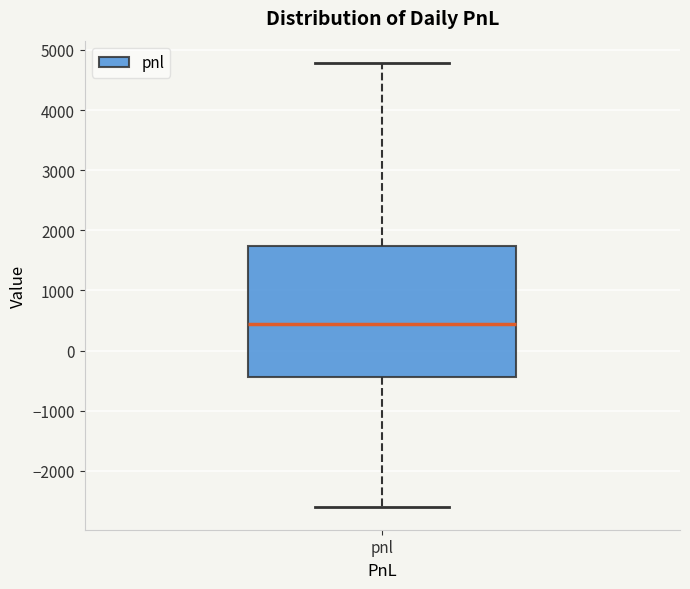

Transcribe this box plot: give where the median line is, the range the box spans, and where the two whiskers end, as read against the y-axis. The values are not printed on the chart, so give them approximately, as read against the axis.

median 400, box -400 to 1700, whiskers -2600 to 4800